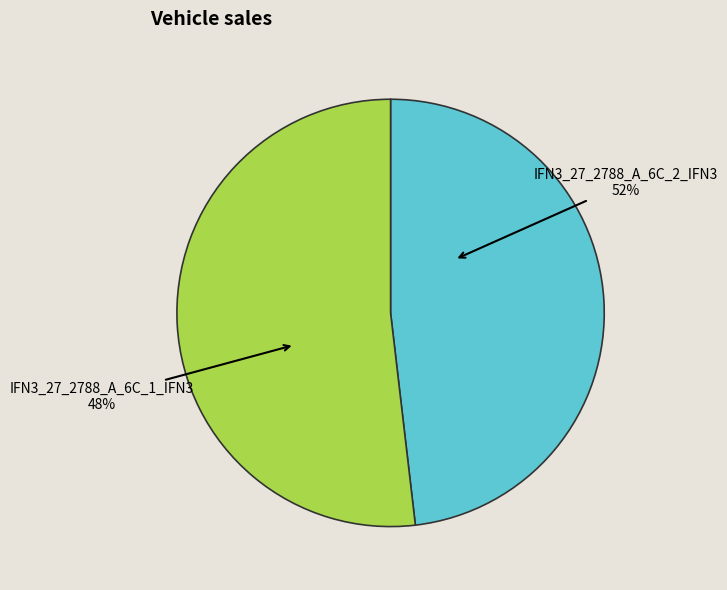

Which category has the smallest portion of the pie?

IFN3_27_2788_A_6C_1_IFN3